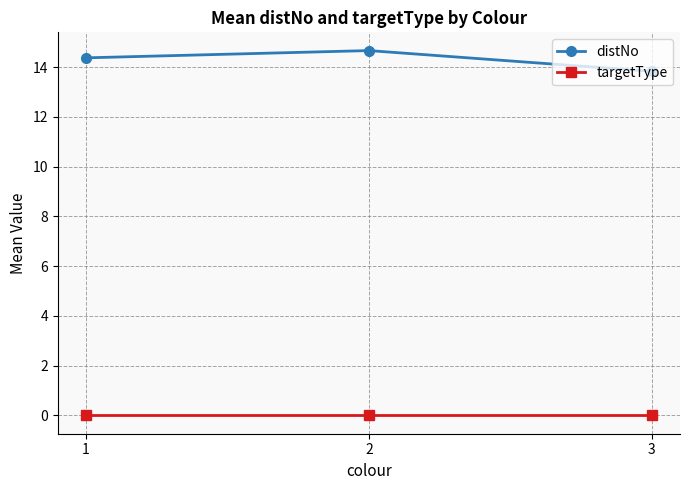

At how many categories does at least one series exceed 11?

3